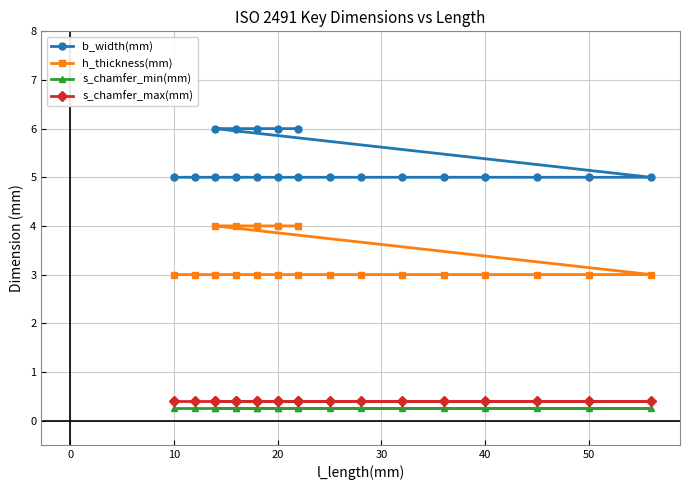

Which series has the widest spread of values?

b_width(mm)